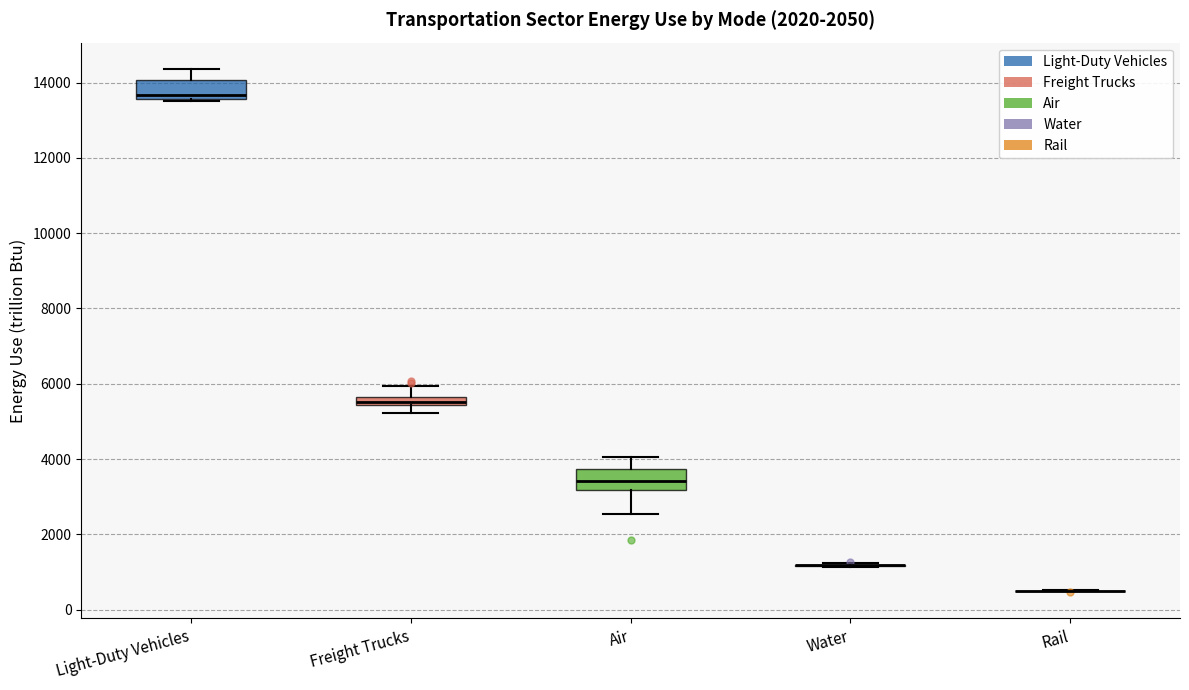

Where does the upper whisker of the box for Light-Duty Vehicles end on the y-axis? The values are not printed on the chart, so give them approximately, as read against the axis.

14400